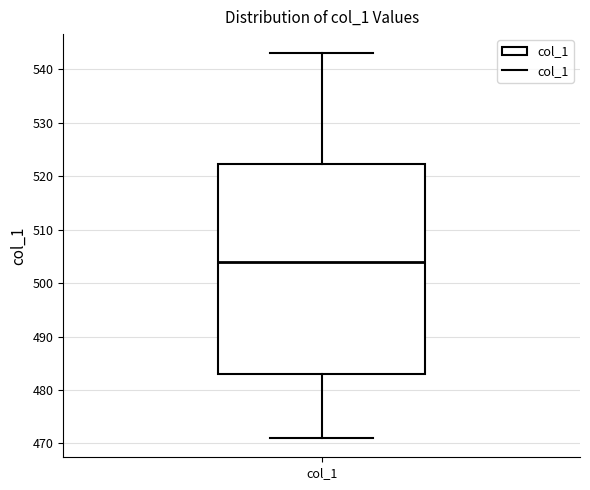

Where is the upper edge of the box for col_1 on the y-axis? The values are not printed on the chart, so give them approximately, as read against the axis.

522